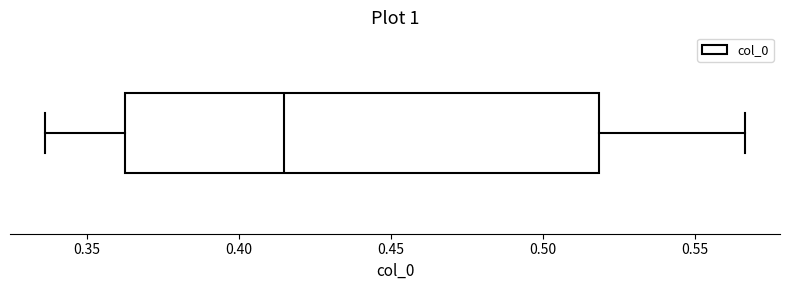

Read this box plot against the x-axis: the position of the median line, the range covered by the box, and the ends of both whiskers. The values are not printed on the chart, so give them approximately, as read against the axis.

median 0.415, box 0.365 to 0.520, whiskers 0.335 to 0.565